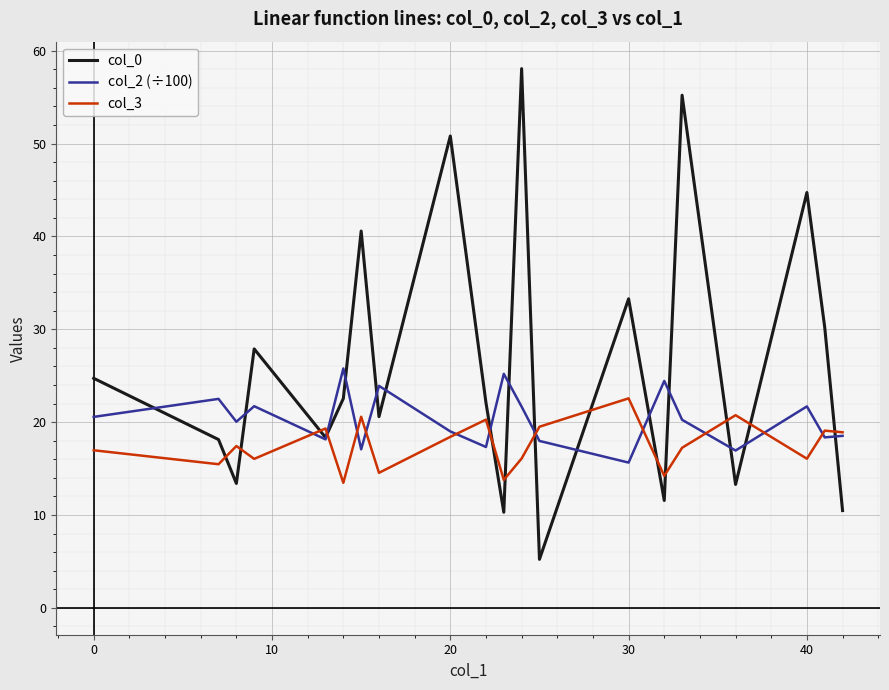

What are all the series names shown in the legend?

col_0, col_2 (÷100), col_3